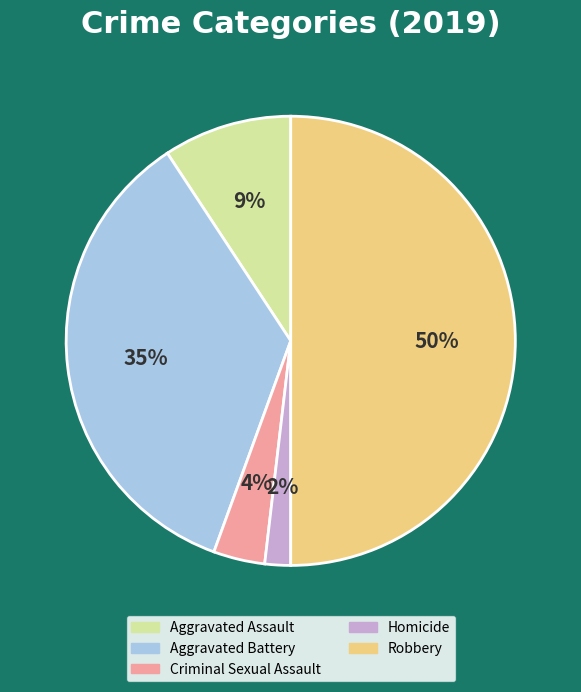

Count the number of slices in the pie.

5